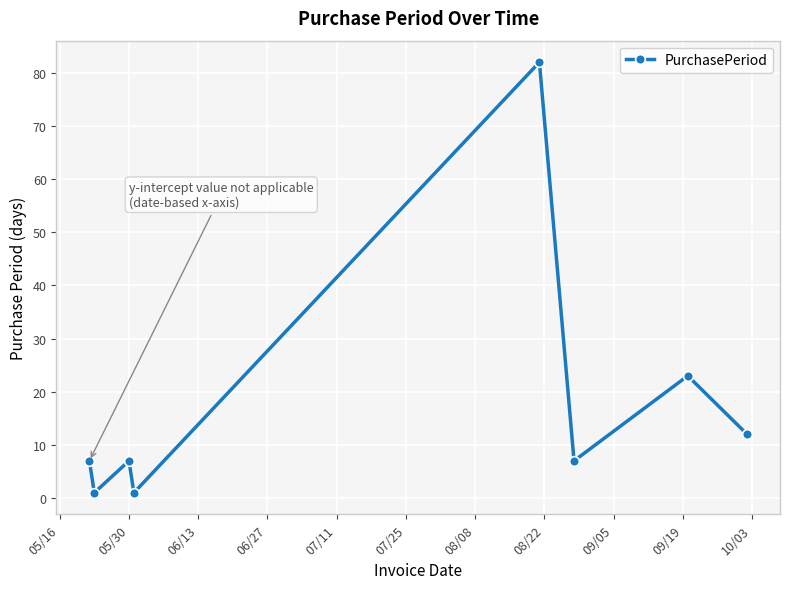

What is the minimum value shown in the chart?

1